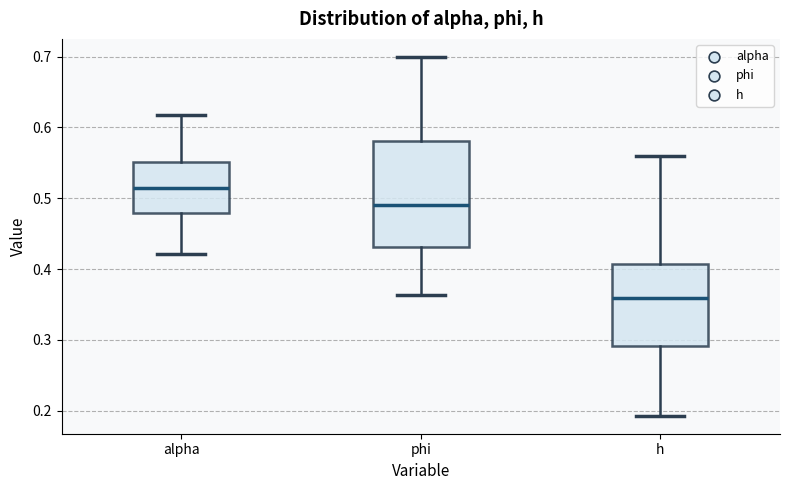

Reading left to right, transcribe this box plot: for each box, give where its median line is, the range the box spans, and where its two whiskers end, as read against the y-axis. The values are not printed on the chart, so give them approximately, as read against the axis.

alpha: median 0.51, box 0.48 to 0.55, whiskers 0.42 to 0.62
phi: median 0.49, box 0.43 to 0.58, whiskers 0.36 to 0.70
h: median 0.36, box 0.29 to 0.41, whiskers 0.19 to 0.56